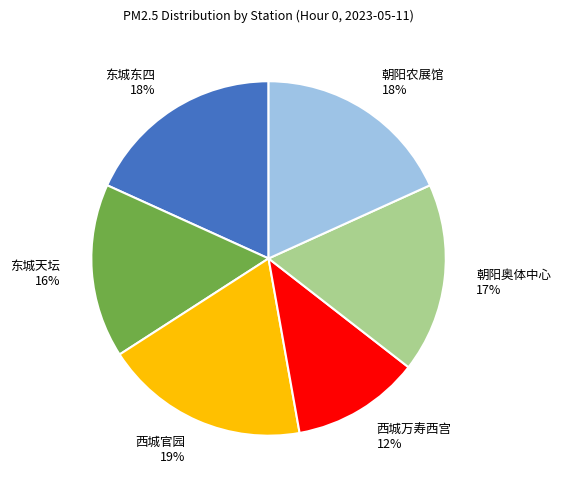

Which category has the smallest portion of the pie?

西城万寿西宫